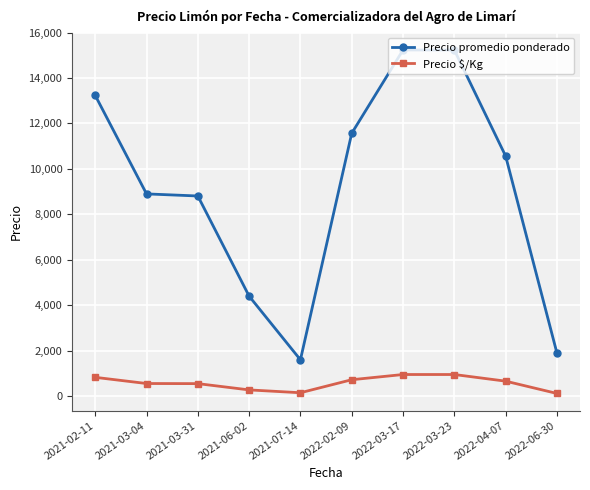

List the series in order of their overall mean, lowest first.

Precio $/Kg, Precio promedio ponderado